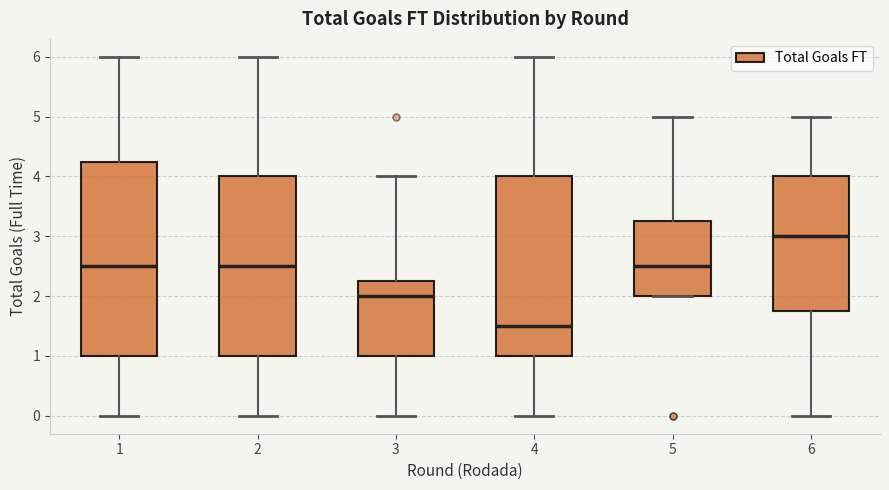

Which box's median line is the lowest?

4